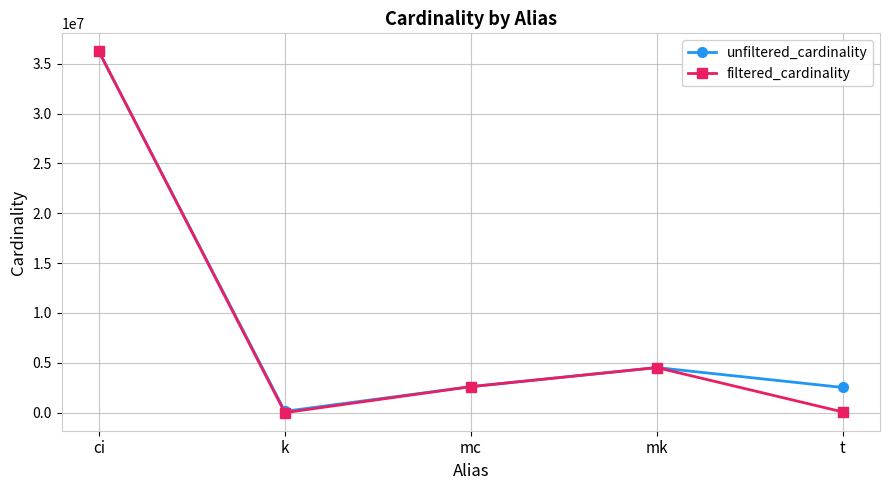

What is the minimum value for unfiltered_cardinality?

134170